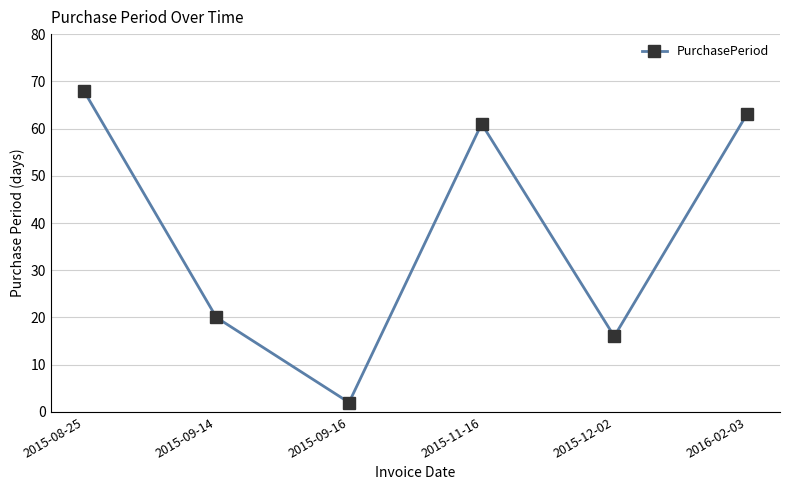

At which category does the data reach its first local valley?

2015-09-16